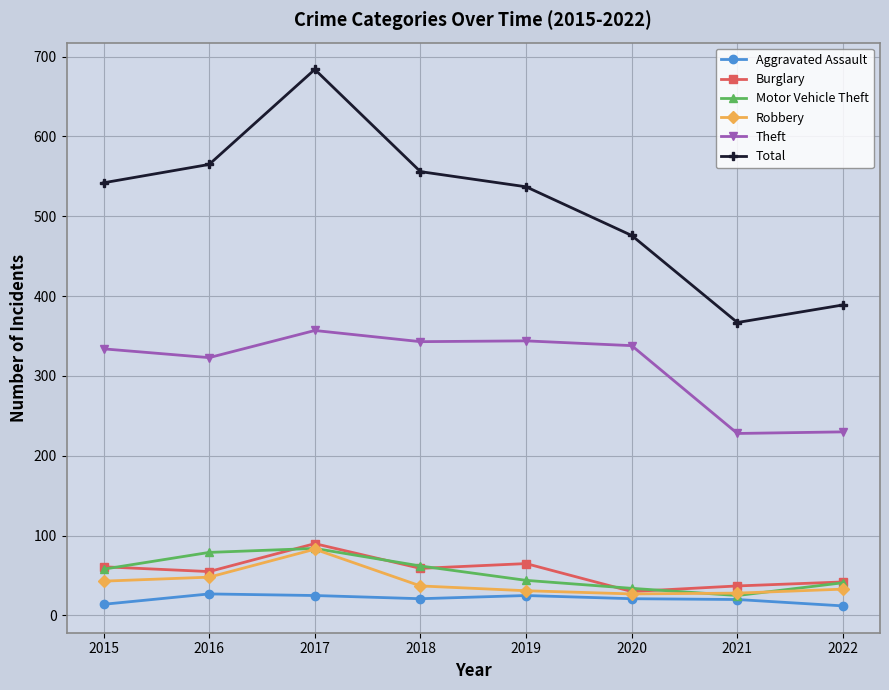

True or false: Total has more than 1 points higher than both neighbors.

False